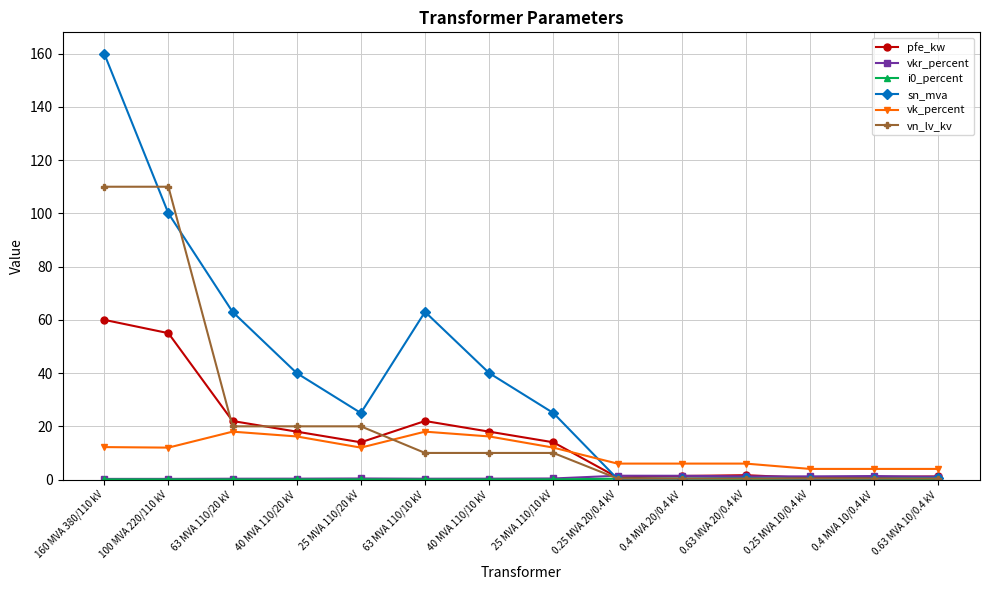

True or false: vk_percent has more than 0 points higher than both neighbors.

True